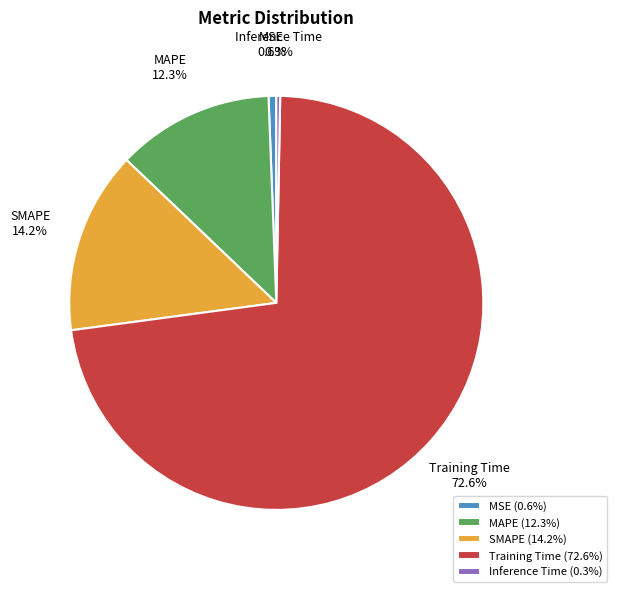

To the nearest percent, what portion does MSE represent?

1%